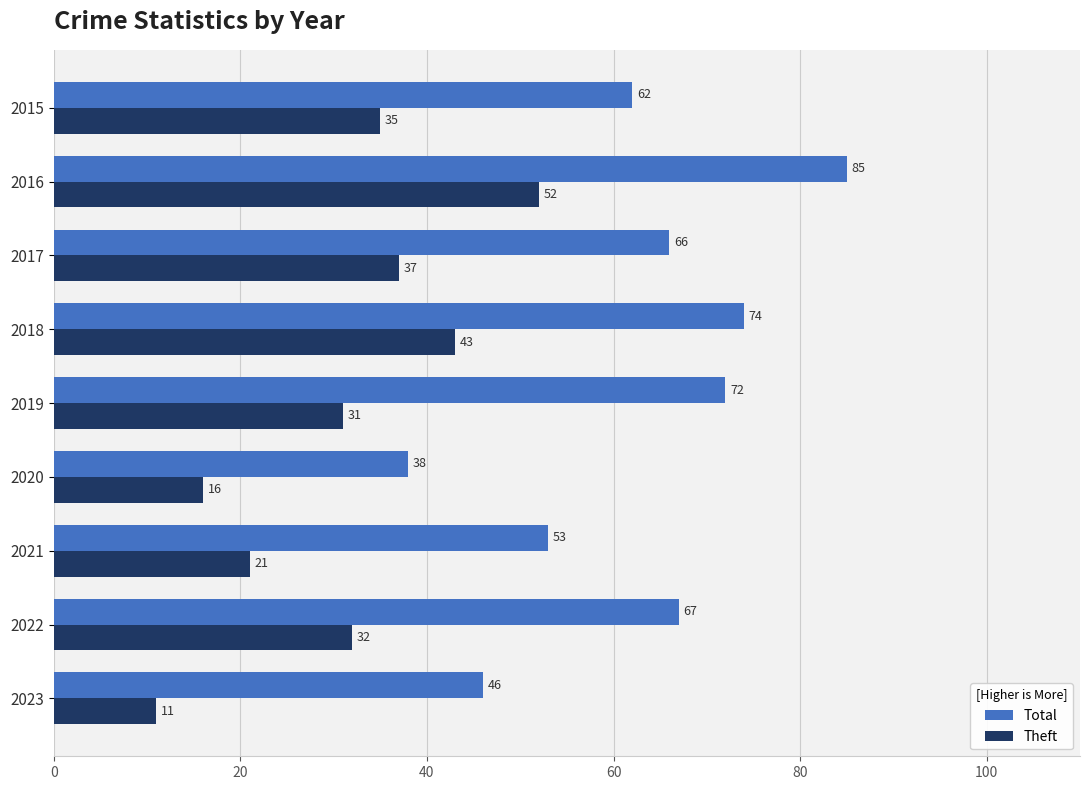

How many series are shown in this chart?

2